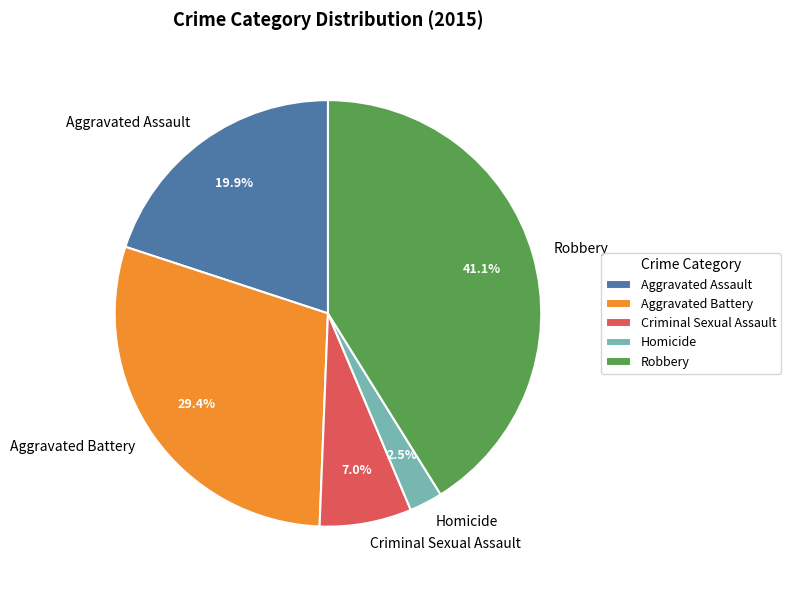

How many slices are in this pie chart?

5